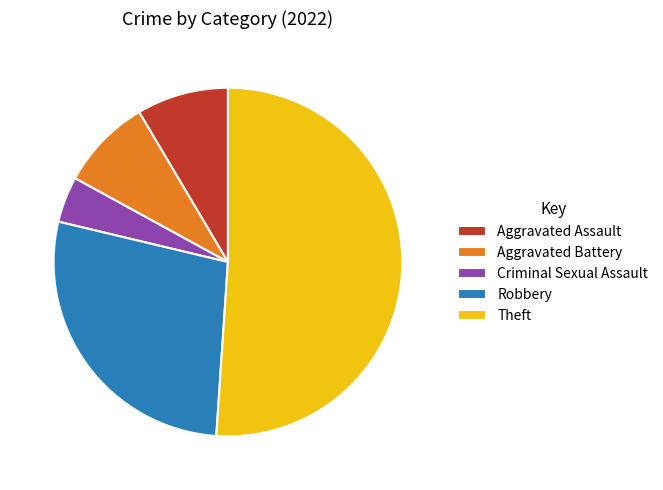

The Robbery slice represents 28% of the pie. True or false?

True